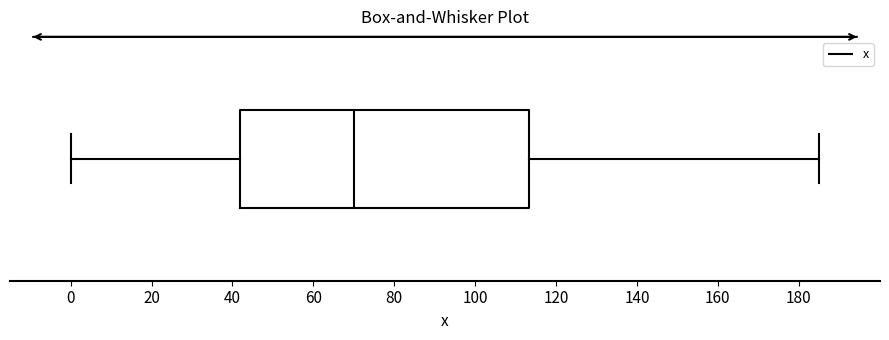

Where does the median line of the box sit on the x-axis? The values are not printed on the chart, so give them approximately, as read against the axis.

70